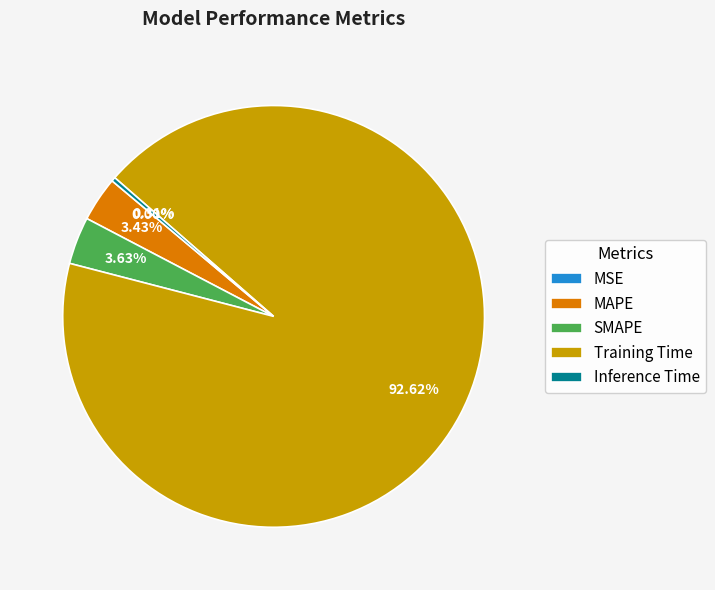

To the nearest percent, what percentage of the pie is SMAPE?

4%